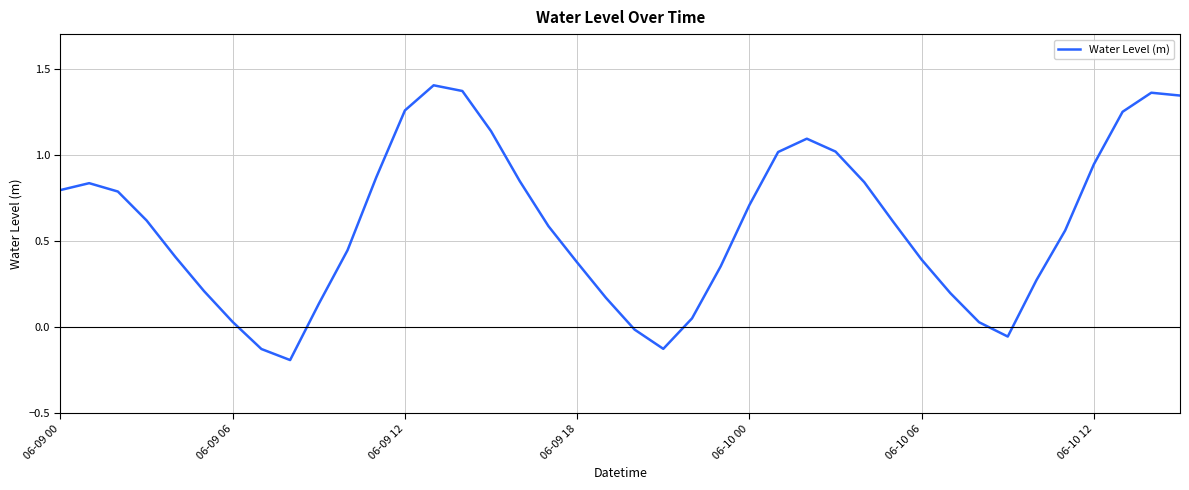

What is the difference between the maximum and minimum values?

1.6